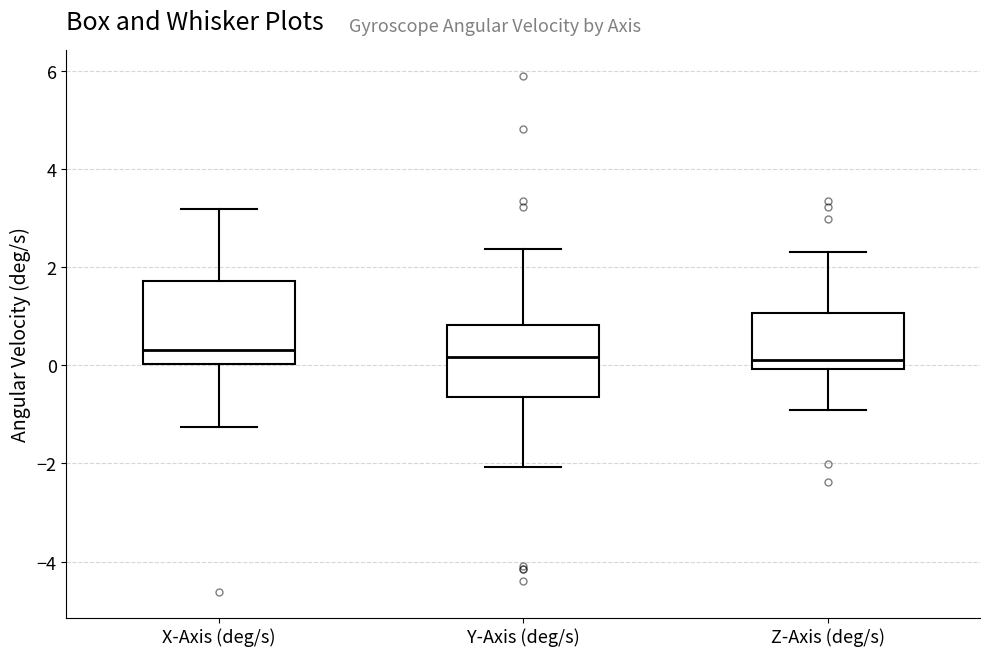

Reading left to right, transcribe this box plot: for each box, give where its median line is, the range the box spans, and where its two whiskers end, as read against the y-axis. The values are not printed on the chart, so give them approximately, as read against the axis.

X-Axis (deg/s): median 0.4, box 0.0 to 1.8, whiskers -1.2 to 3.2
Y-Axis (deg/s): median 0.2, box -0.6 to 0.8, whiskers -2.0 to 2.4
Z-Axis (deg/s): median 0.2, box 0.0 to 1.0, whiskers -1.0 to 2.4